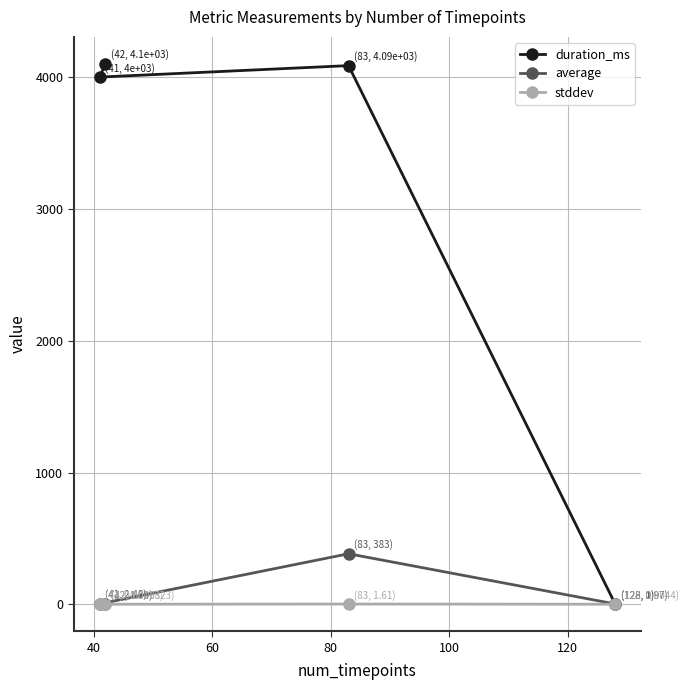

What is the value of the average point at the 1st from the left?

2.5